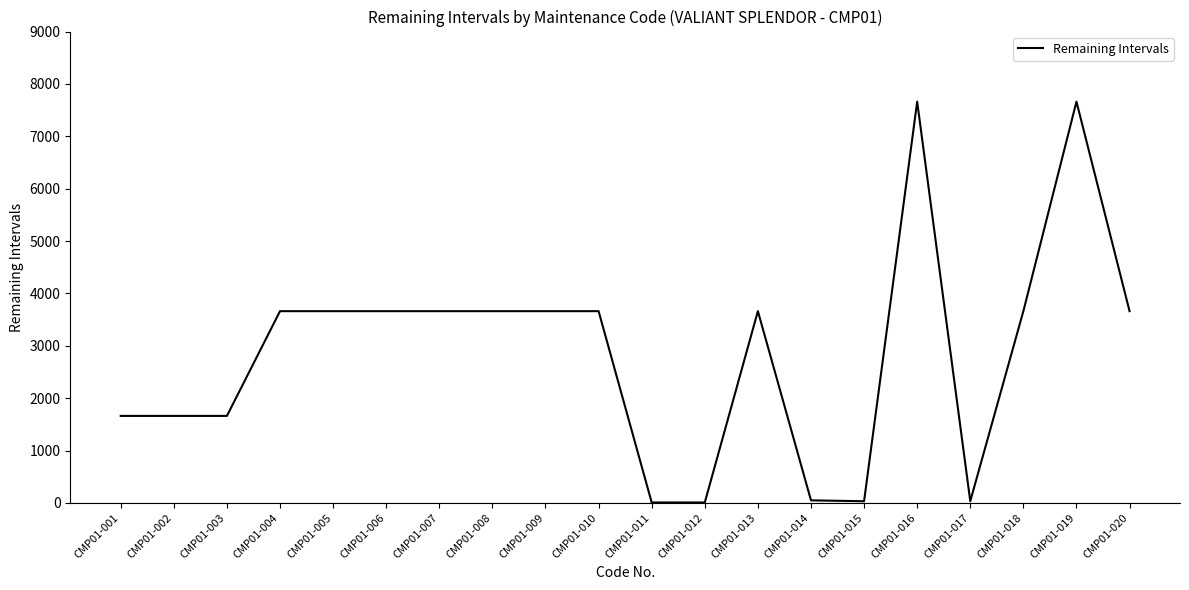

Which has a higher value, CMP01-002 or CMP01-016?

CMP01-016